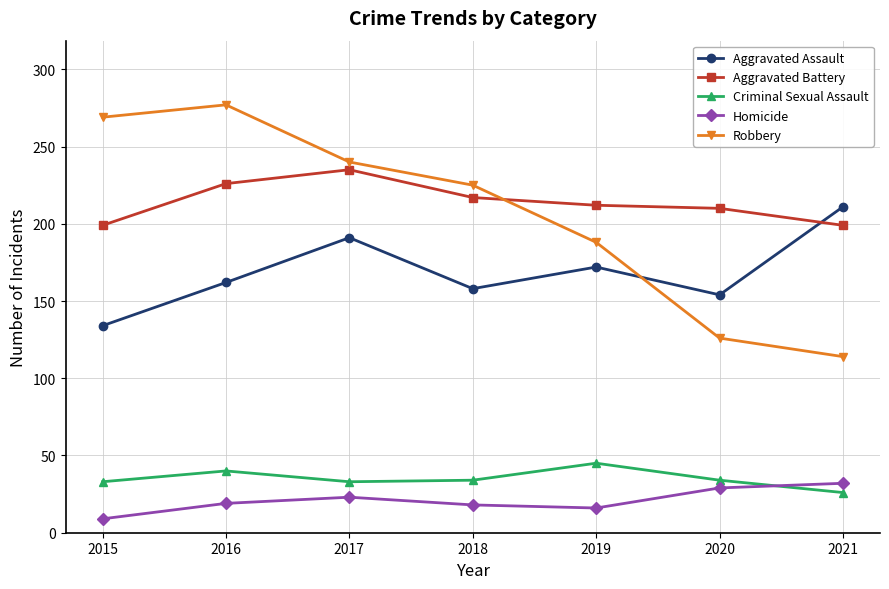

Which series has the largest range (max minus min)?

Robbery